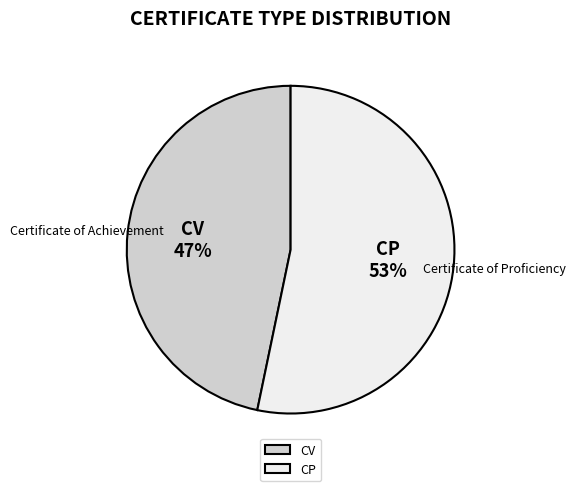

True or false: CP accounts for 15% of the total.

False